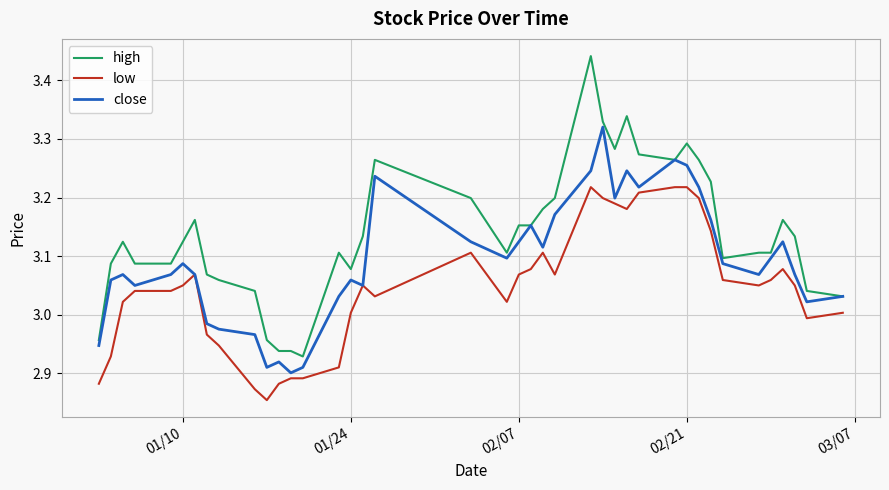

Which series has the widest spread of values?

high